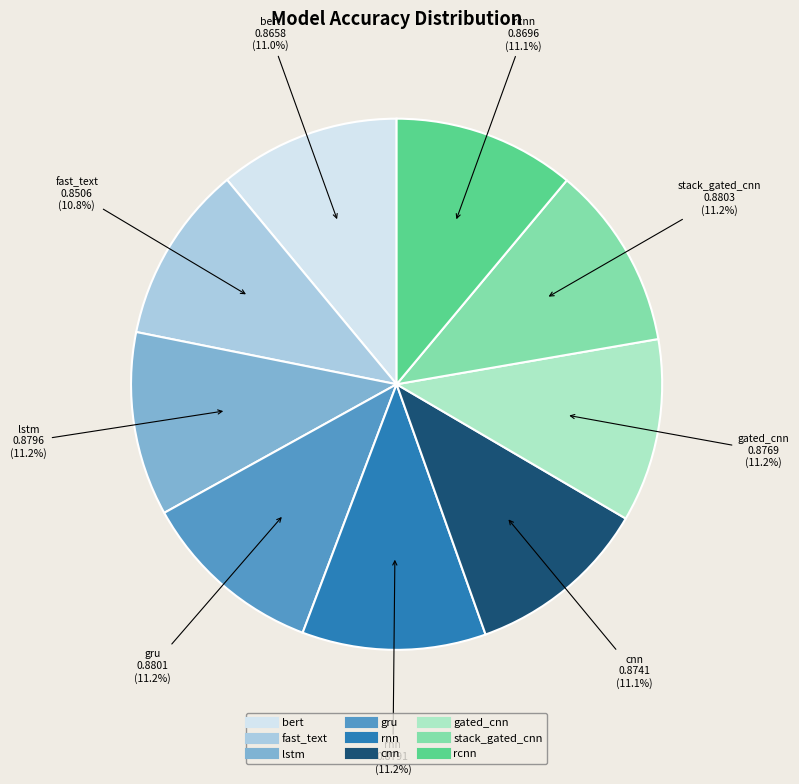

True or false: gru accounts for 11% of the total.

True